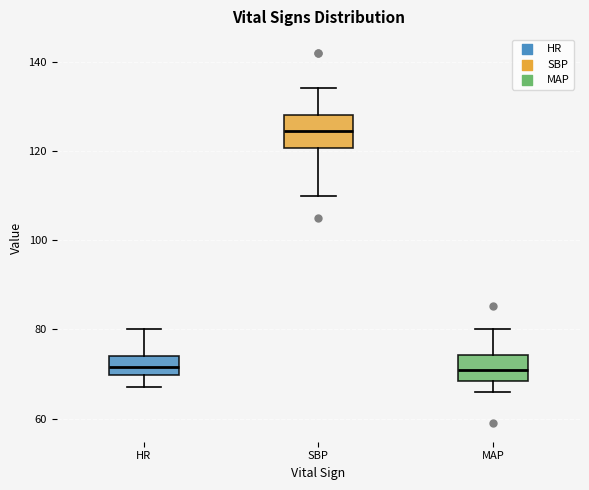

Reading left to right, transcribe this box plot: for each box, give where its median line is, the range the box spans, and where its two whiskers end, as read against the y-axis. The values are not printed on the chart, so give them approximately, as read against the axis.

HR: median 72, box 70 to 74, whiskers 68 to 80
SBP: median 124, box 120 to 128, whiskers 110 to 134
MAP: median 72, box 68 to 74, whiskers 66 to 80